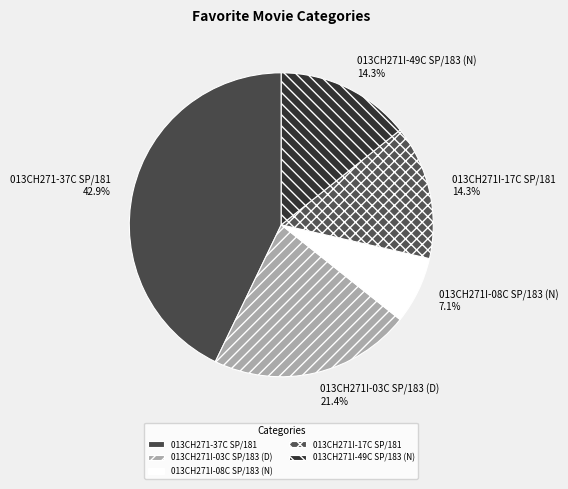

What portion of the pie excludes 013CH271I-17C SP/181?

85.7%